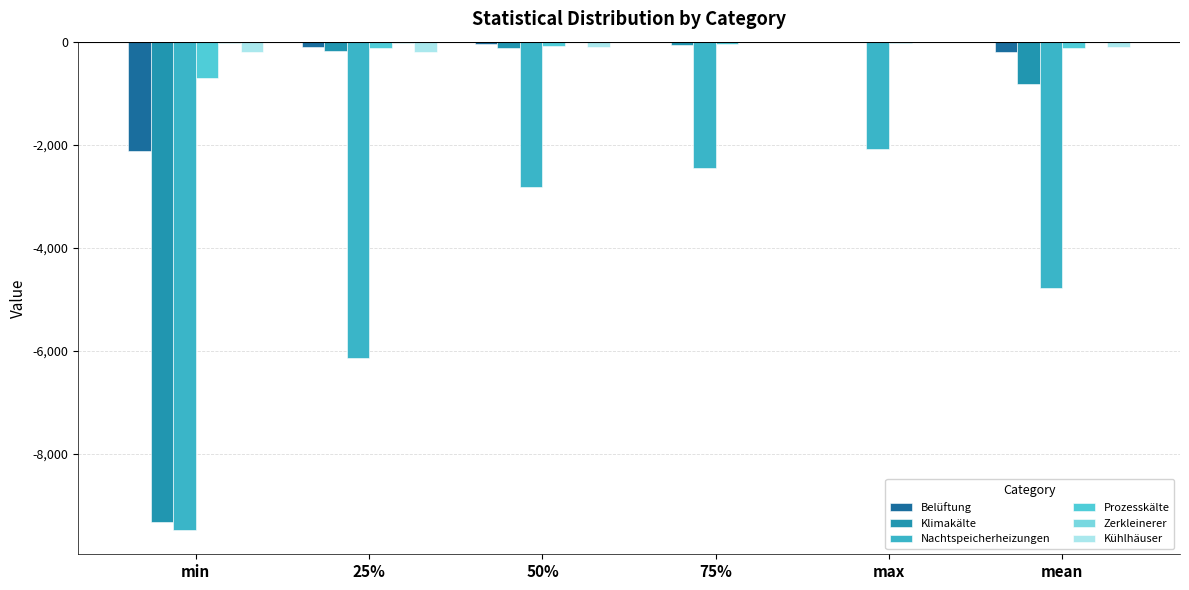

Which series has the largest total across all categories?

Zerkleinerer